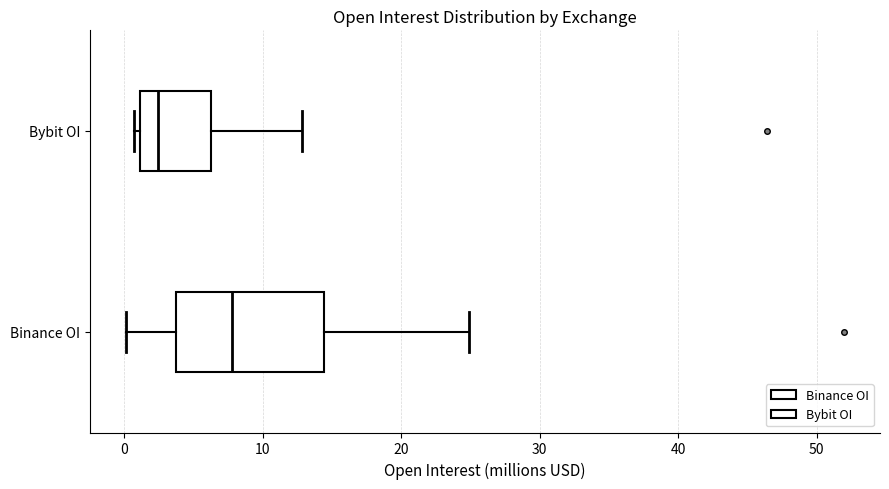

Comparing the boxes themselves (not the whiskers), which one is the widest?

Binance OI